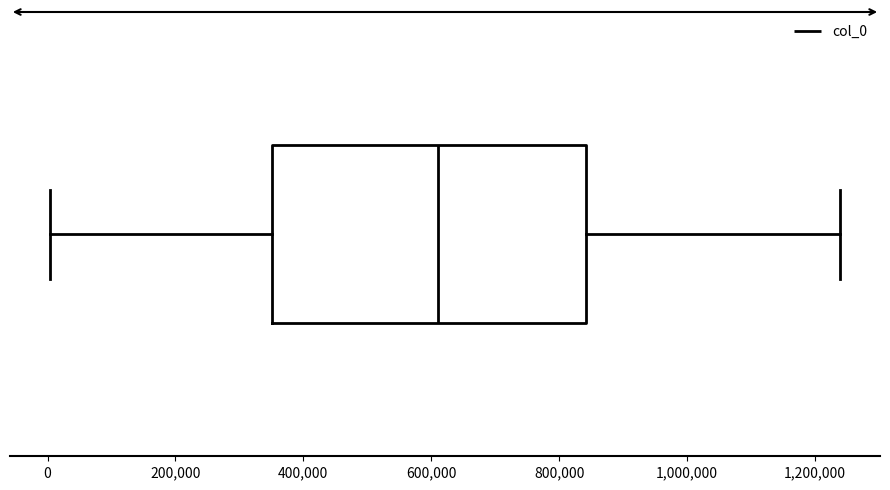

Where does the right whisker of the box end on the x-axis? The values are not printed on the chart, so give them approximately, as read against the axis.

1240000